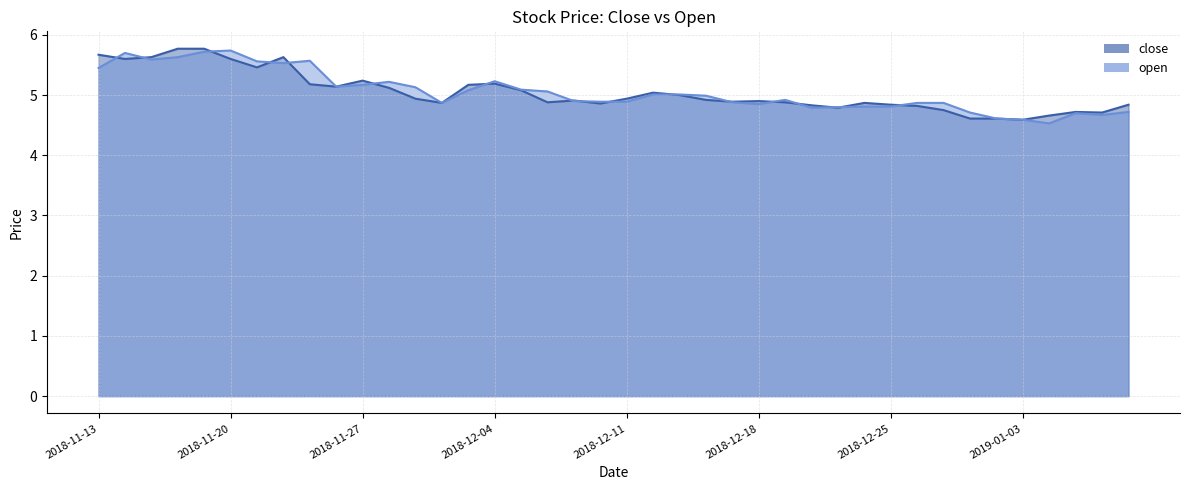

What is the approximate value of open at 2018-11-19?

5.7